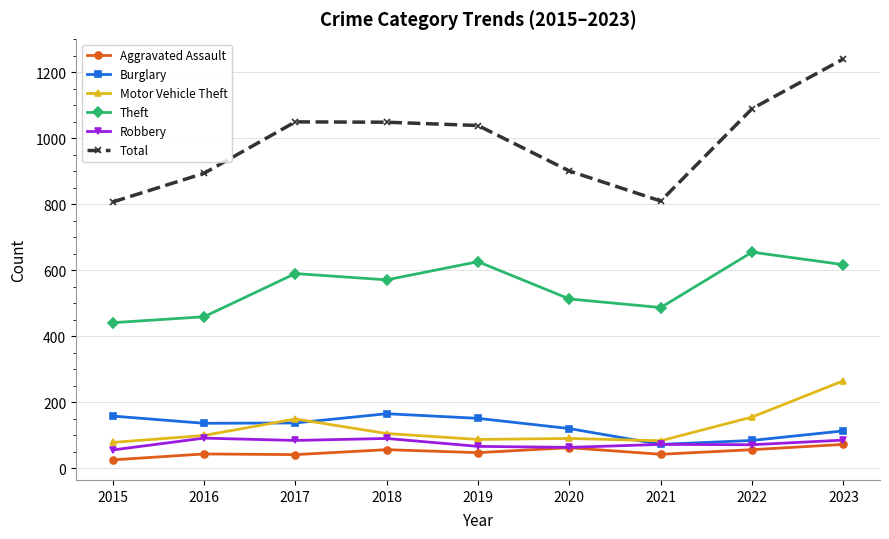

Does the chart have visible grid lines?

Yes